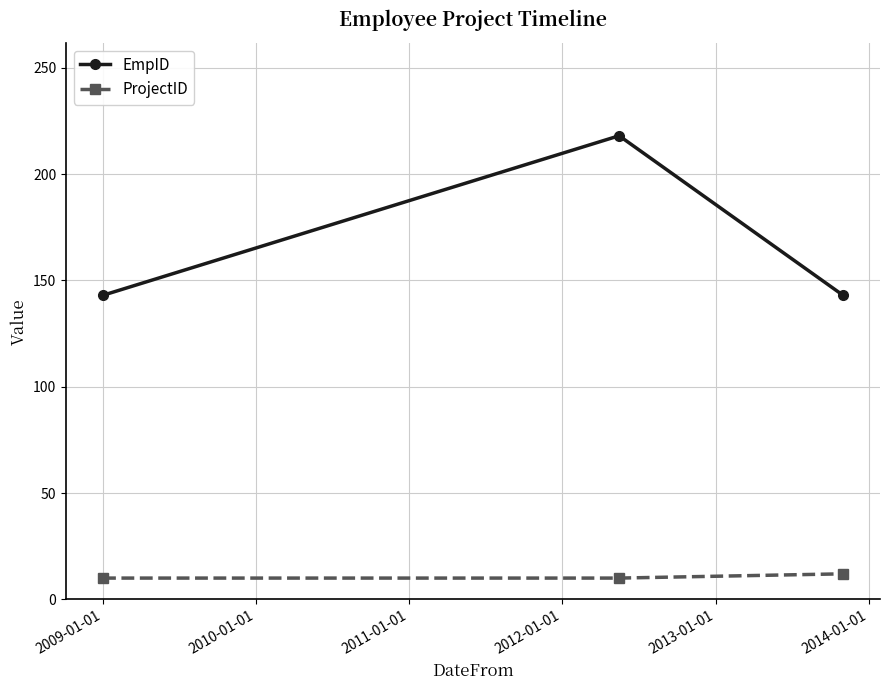

What are all the series names shown in the legend?

EmpID, ProjectID